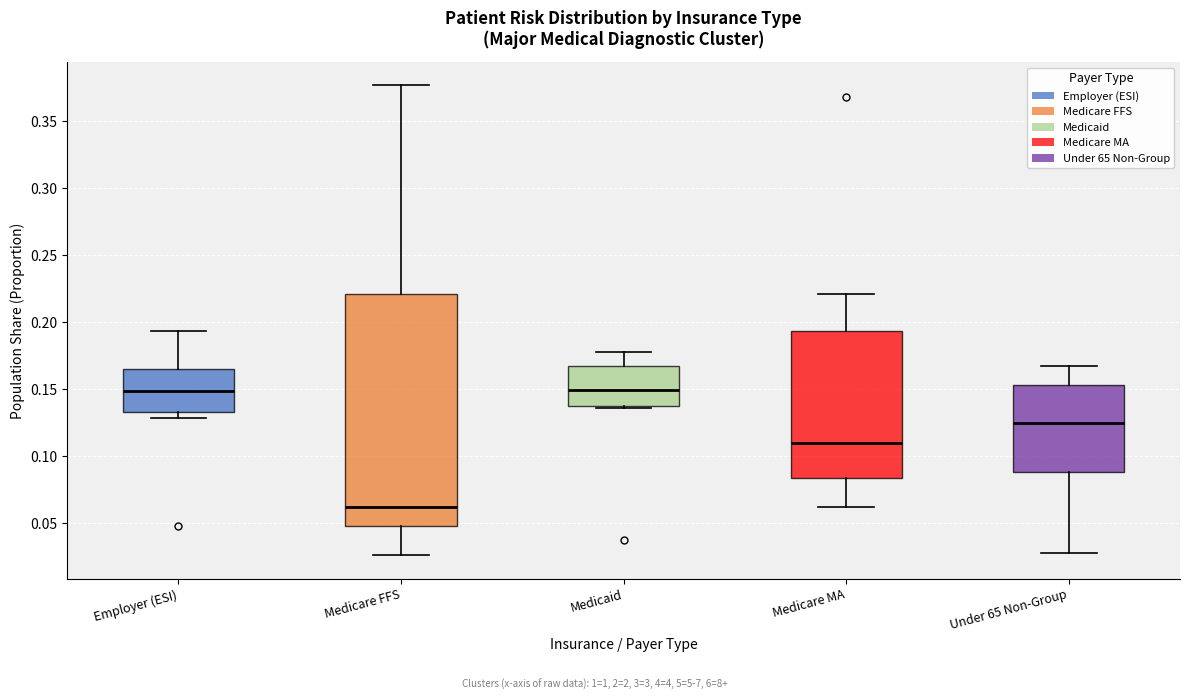

Which box is the tallest, from its lower edge to its upper edge?

Medicare FFS